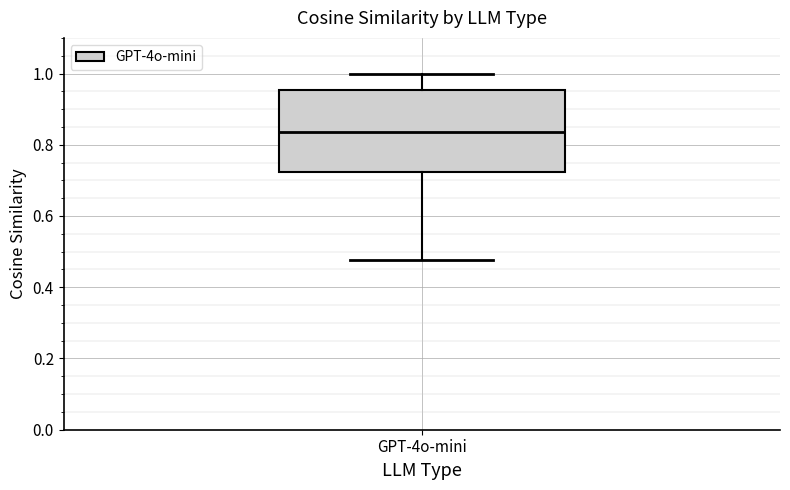

Transcribe this box plot: give where the median line is, the range the box spans, and where the two whiskers end, as read against the y-axis. The values are not printed on the chart, so give them approximately, as read against the axis.

median 0.84, box 0.72 to 0.96, whiskers 0.48 to 1.00